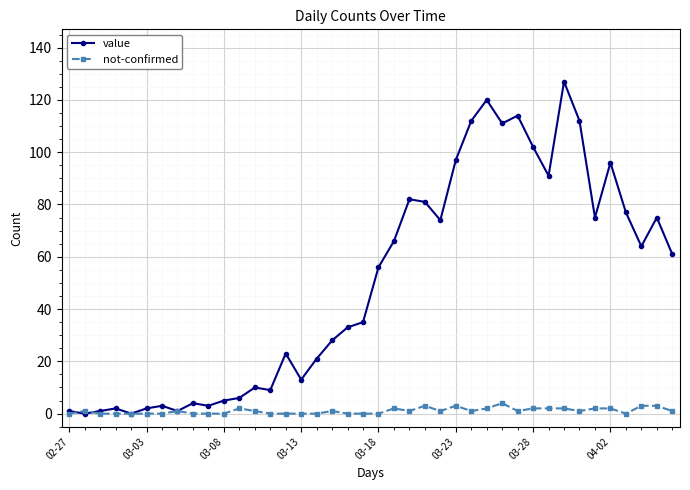

How many lines are shown in the chart?

2